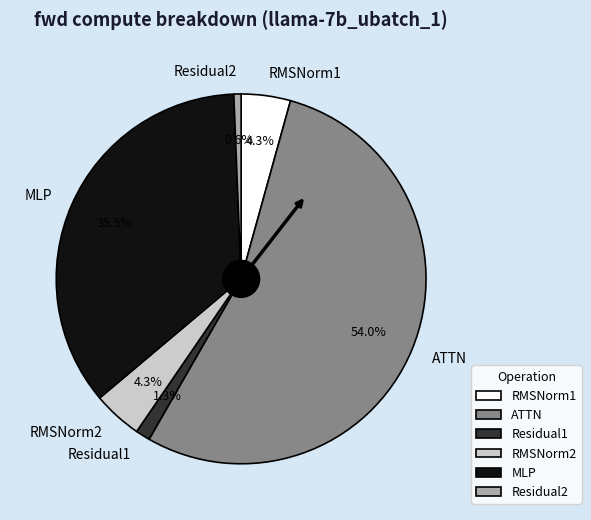

What is the majority slice?

ATTN